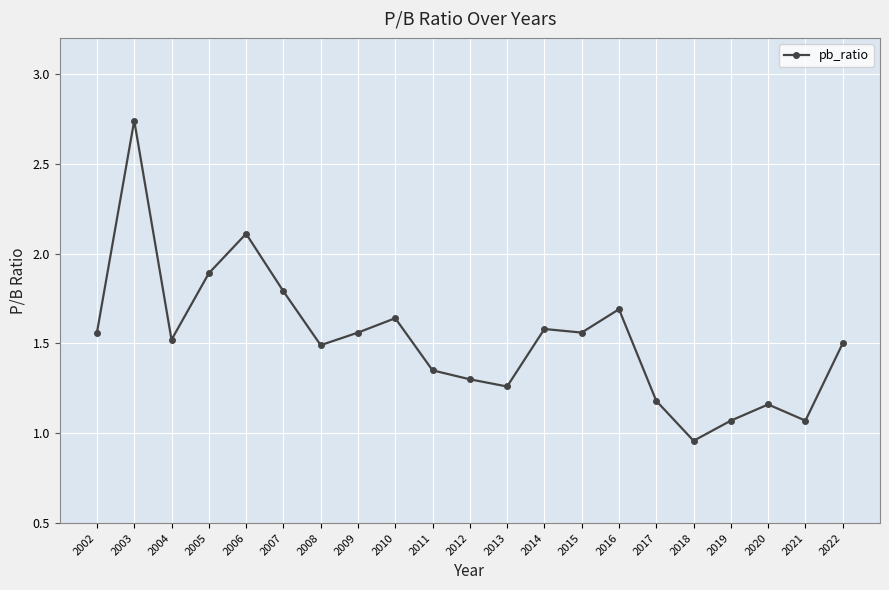

At which category does the chart reach its peak across all series?

2003